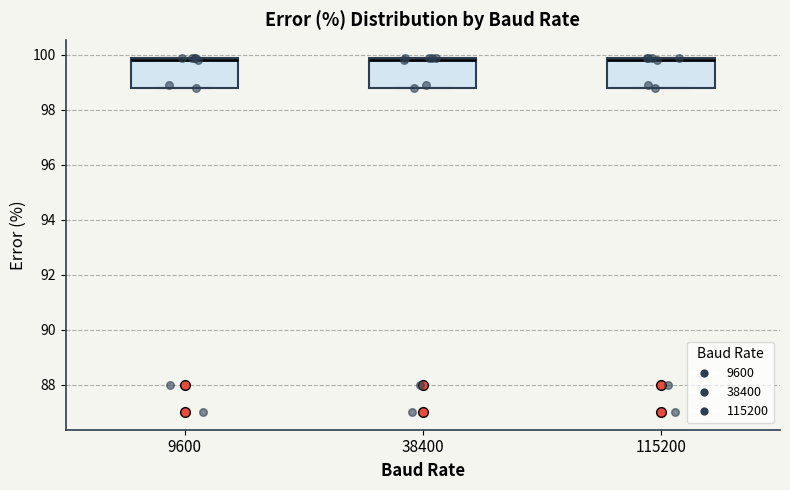

Where is the upper edge of the box at x = 115200 on the y-axis? The values are not printed on the chart, so give them approximately, as read against the axis.

99.8